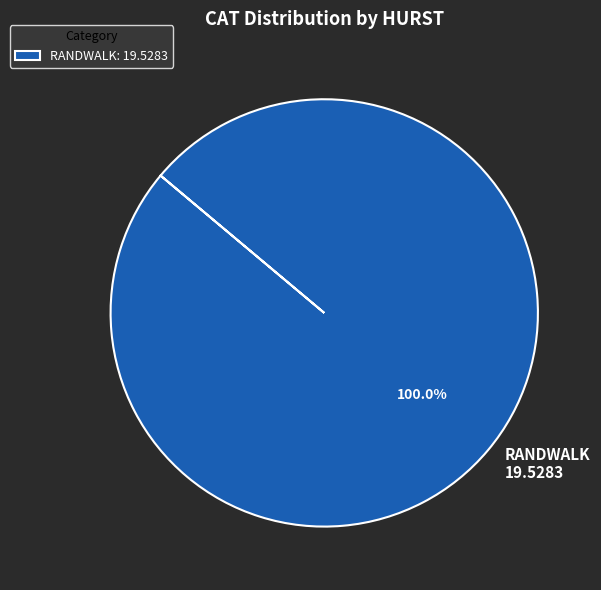

Does RANDWALK 19.5283 account for over 50% of the chart?

Yes